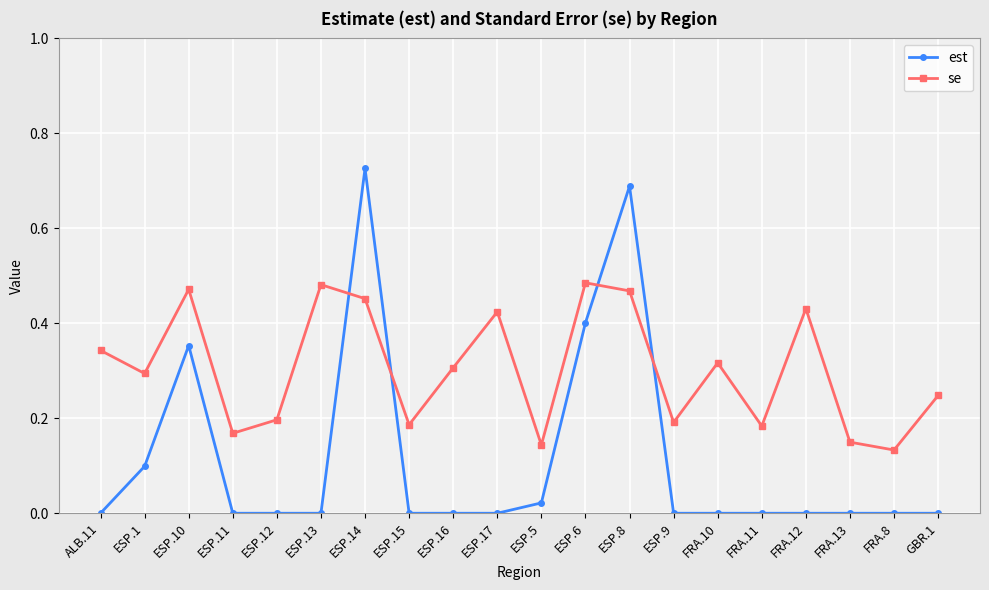

After their last crossing, which series has the higher values: est or se?

se